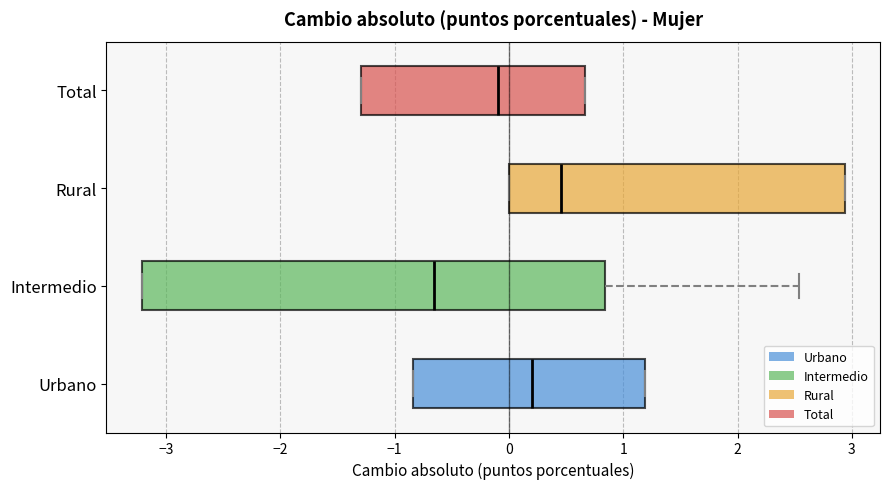

Reading bottom to top, read every box against the x-axis: the position of its median line, the range the box covers, and the ends of its whiskers. The values are not printed on the chart, so give them approximately, as read against the axis.

Urbano: median 0.2, box -0.8 to 1.2, whiskers -0.8 to 1.2
Intermedio: median -0.7, box -3.2 to 0.8, whiskers -3.2 to 2.5
Rural: median 0.5, box 0.0 to 2.9, whiskers 0.0 to 2.9
Total: median -0.1, box -1.3 to 0.7, whiskers -1.3 to 0.7